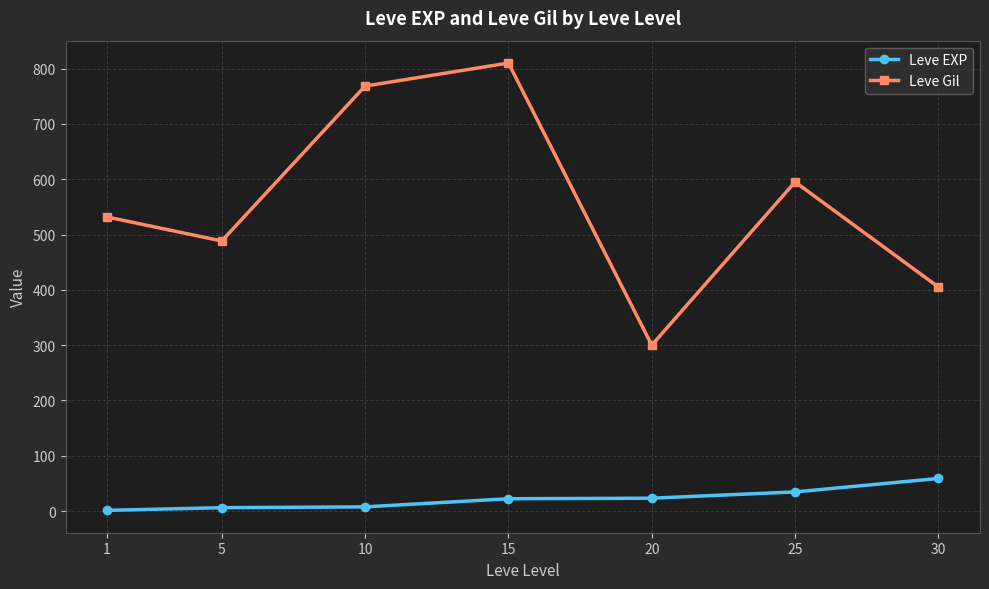

Between 5 and 10, which series saw the biggest shift?

Leve Gil